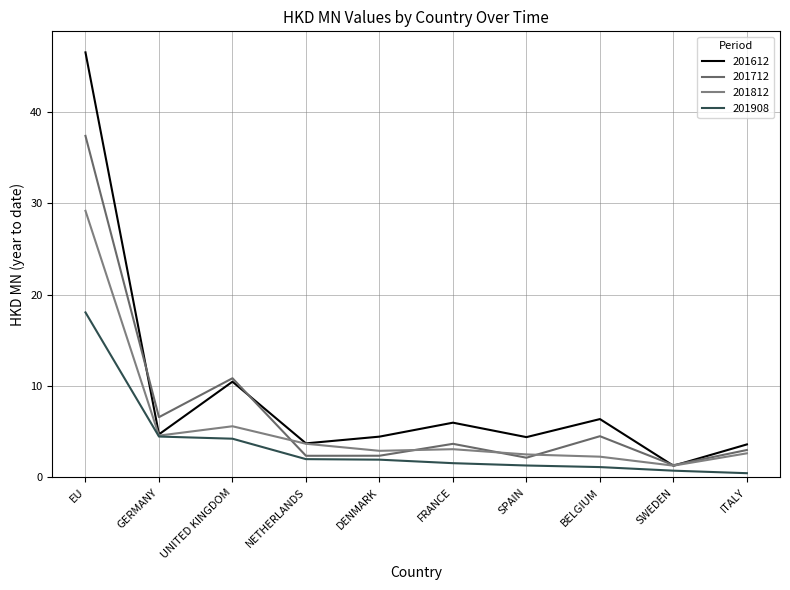

What is the approximate value of 201812 at SWEDEN?

1.3